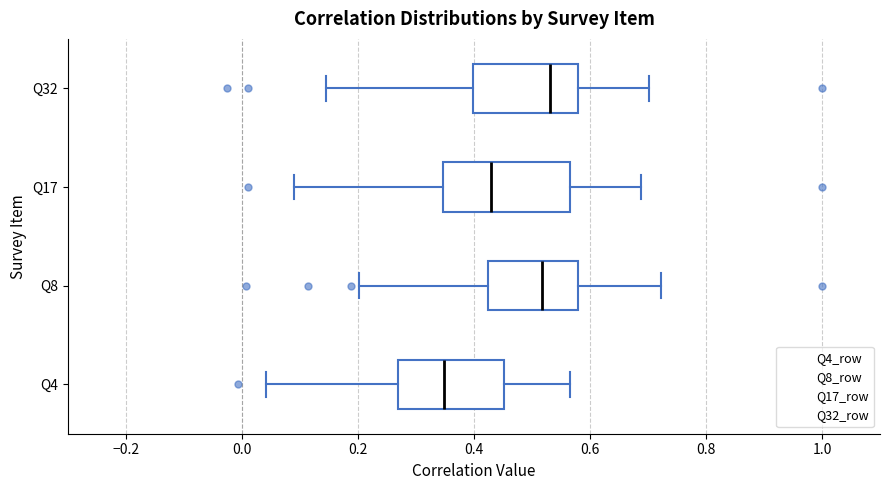

Reading bottom to top, read every box against the x-axis: the position of its median line, the range the box covers, and the ends of its whiskers. The values are not printed on the chart, so give them approximately, as read against the axis.

Q4: median 0.34, box 0.26 to 0.46, whiskers 0.04 to 0.56
Q8: median 0.52, box 0.42 to 0.58, whiskers 0.20 to 0.72
Q17: median 0.42, box 0.34 to 0.56, whiskers 0.10 to 0.68
Q32: median 0.54, box 0.40 to 0.58, whiskers 0.14 to 0.70